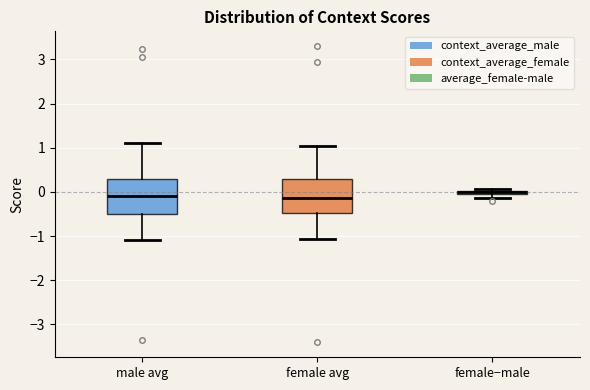

Where is the lower edge of the box for male avg on the y-axis? The values are not printed on the chart, so give them approximately, as read against the axis.

-0.5